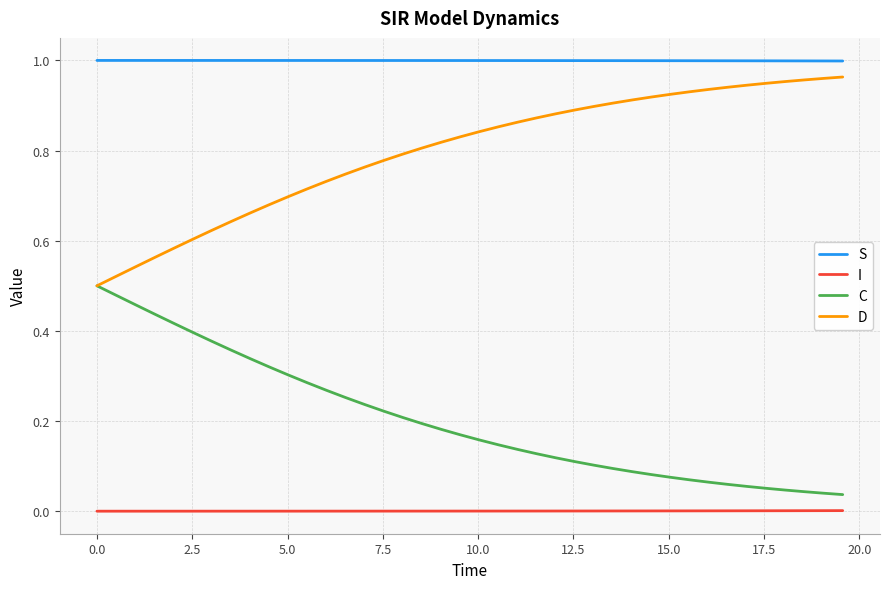

Rank the series by their average value, from highest to lowest.

S, D, C, I